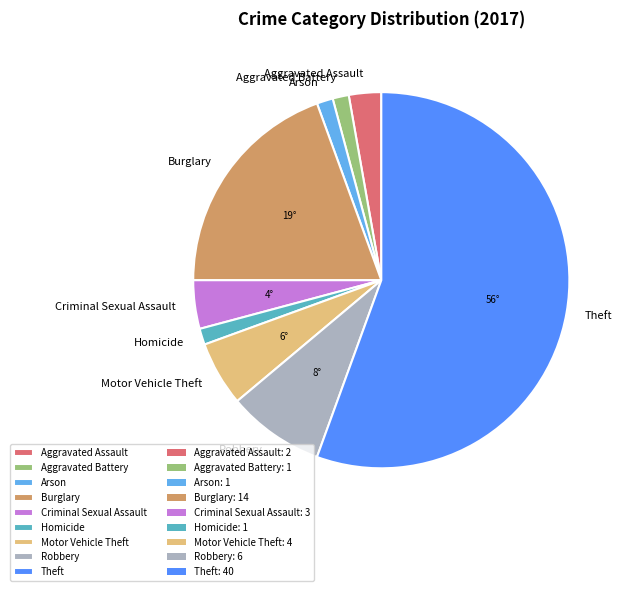

Is it true that Arson is 13% of the pie?

False